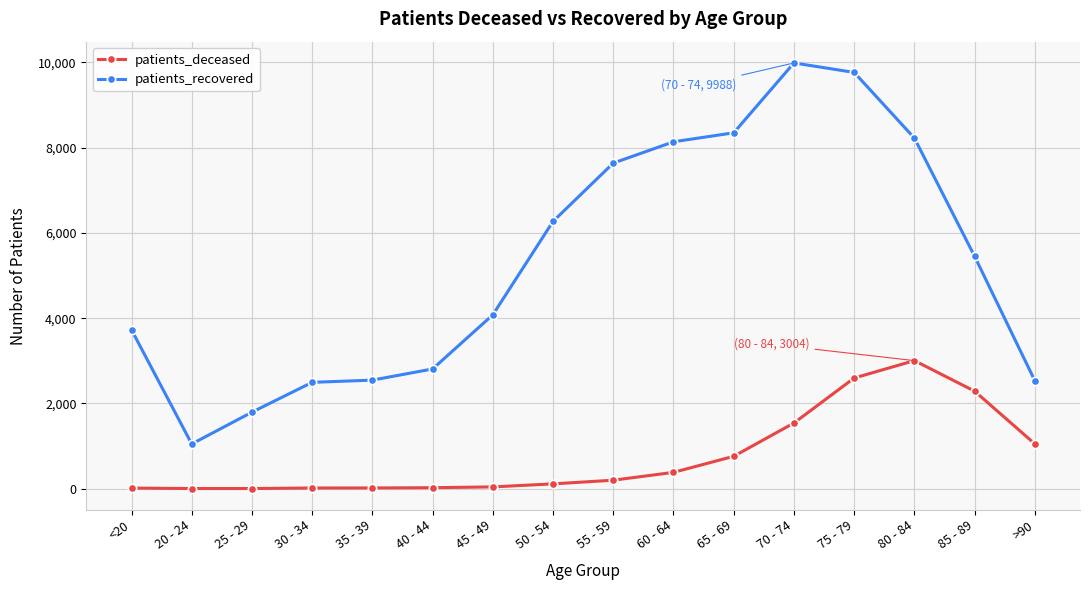

What is the label of the 14th point from the right?

25 - 29